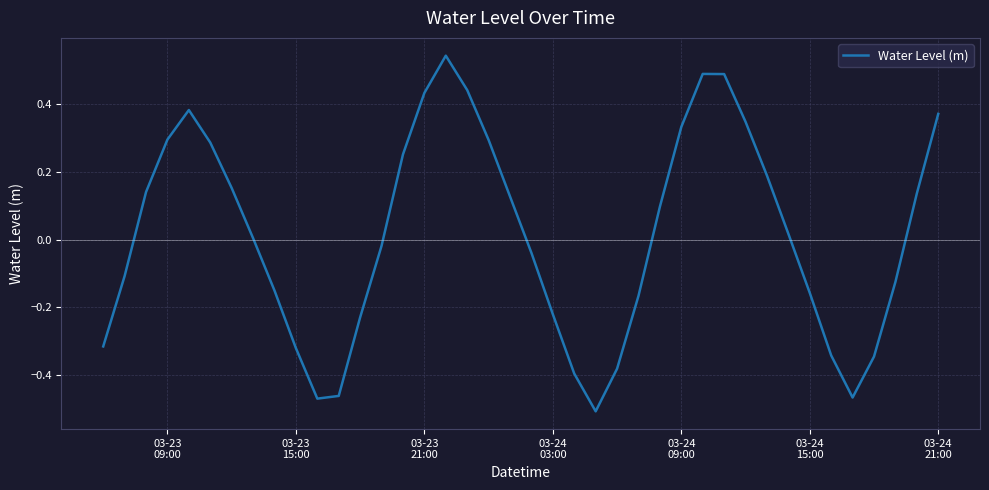

What is the difference between the maximum and minimum values?

1.0